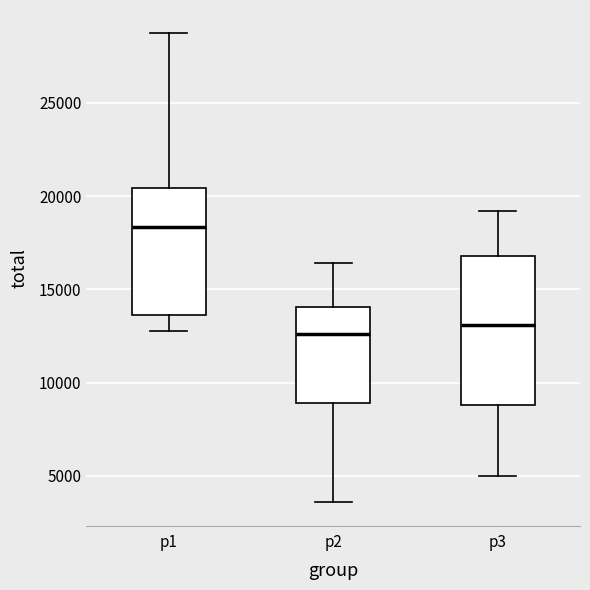

Reading left to right, read every box against the y-axis: the position of its median line, the range the box covers, and the ends of its whiskers. The values are not printed on the chart, so give them approximately, as read against the axis.

p1: median 18500, box 13500 to 20500, whiskers 12500 to 28500
p2: median 12500, box 9000 to 14000, whiskers 3500 to 16500
p3: median 13000, box 9000 to 17000, whiskers 5000 to 19000